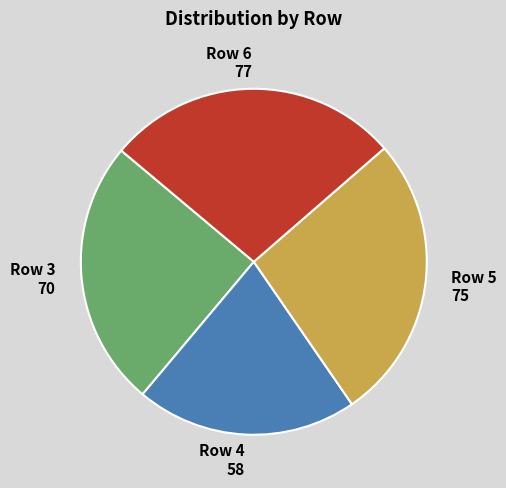

Is it true that Row 3 is 11% of the pie?

False